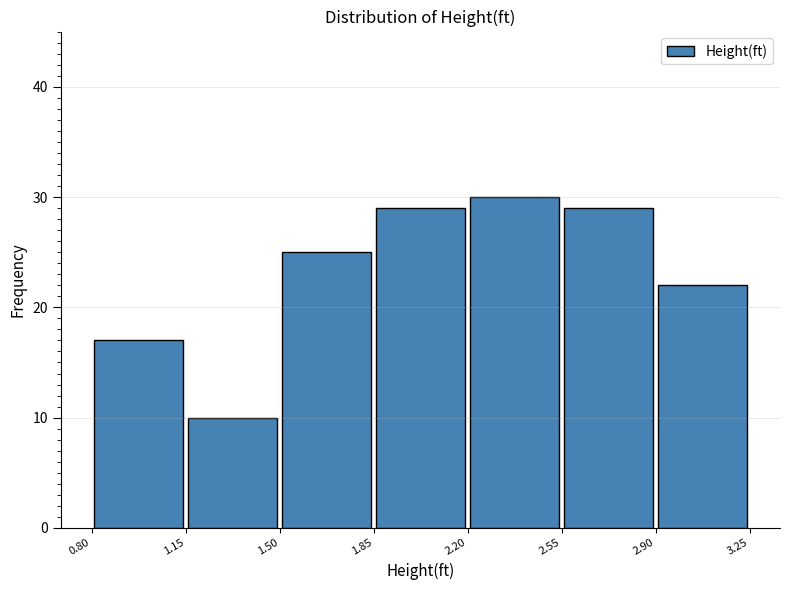

Reading left to right, transcribe this chart: for each bar, give the range it covers on the x-axis and its height. The values are not printed on the chart, so give them approximately, as read against the axis.

0.80 to 1.15: 17
1.15 to 1.50: 10
1.50 to 1.85: 25
1.85 to 2.20: 29
2.20 to 2.55: 30
2.55 to 2.90: 29
2.90 to 3.25: 22